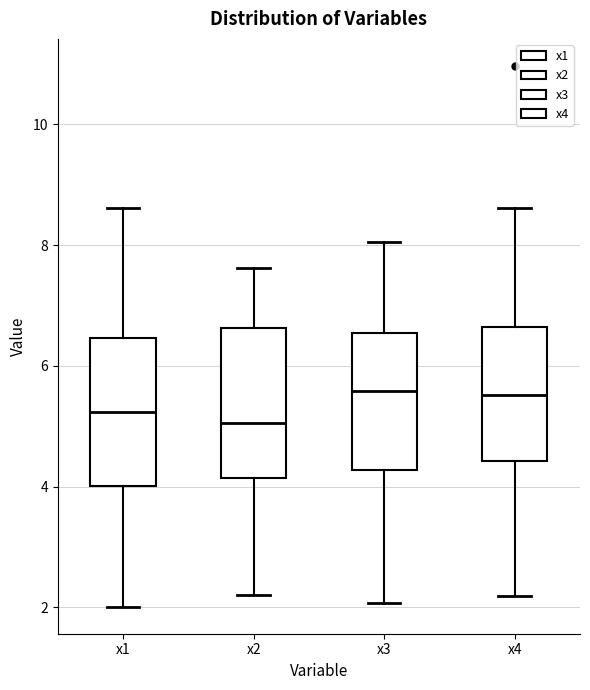

Where is the lower edge of the box for x4 on the y-axis? The values are not printed on the chart, so give them approximately, as read against the axis.

4.4